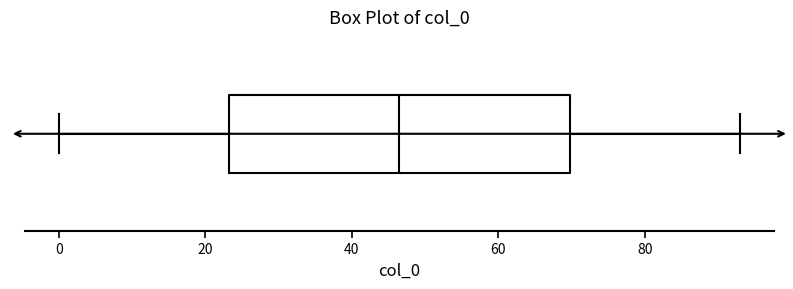

Read this box plot against the x-axis: the position of the median line, the range covered by the box, and the ends of both whiskers. The values are not printed on the chart, so give them approximately, as read against the axis.

median 46, box 24 to 70, whiskers 0 to 94